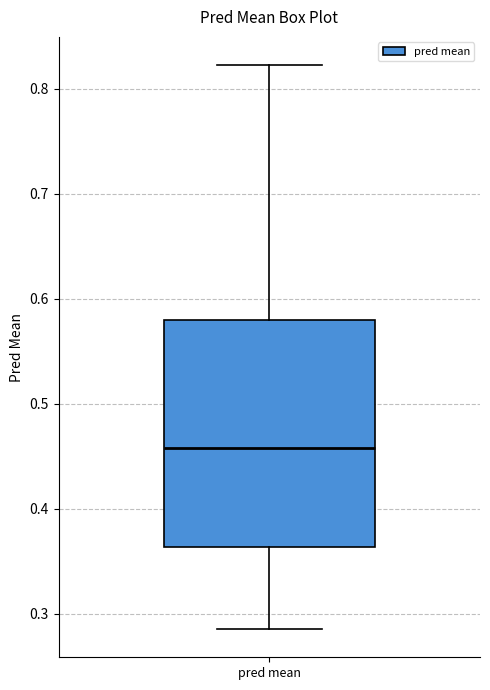

Read this box plot against the y-axis: the position of the median line, the range covered by the box, and the ends of both whiskers. The values are not printed on the chart, so give them approximately, as read against the axis.

median 0.46, box 0.36 to 0.58, whiskers 0.29 to 0.82